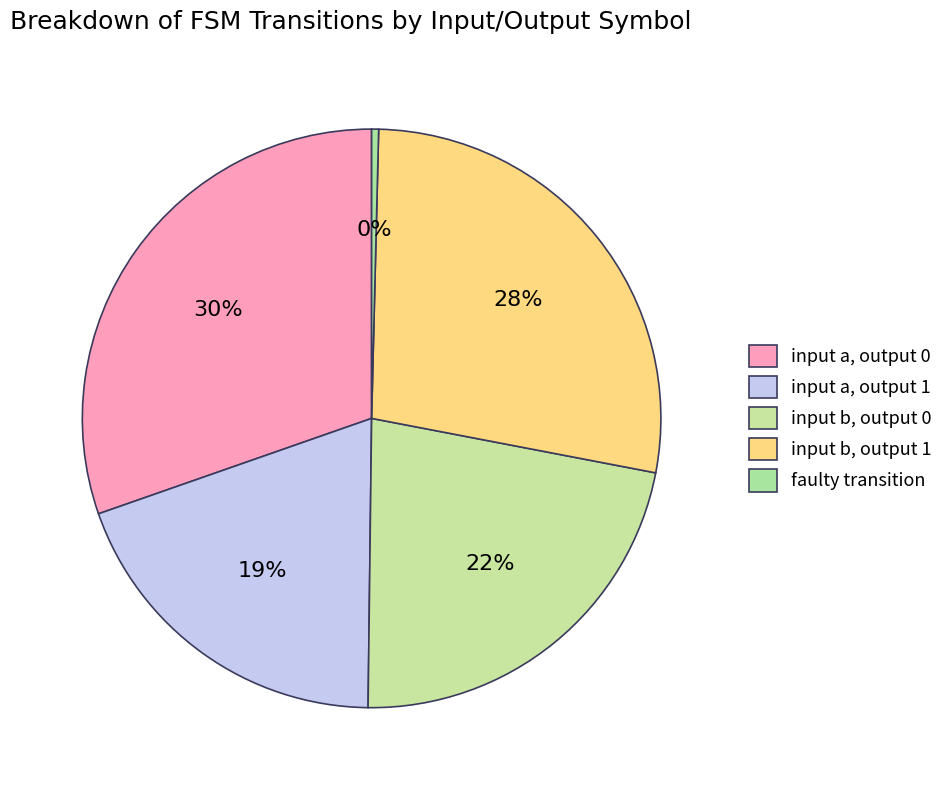

How many slices are in this pie chart?

5